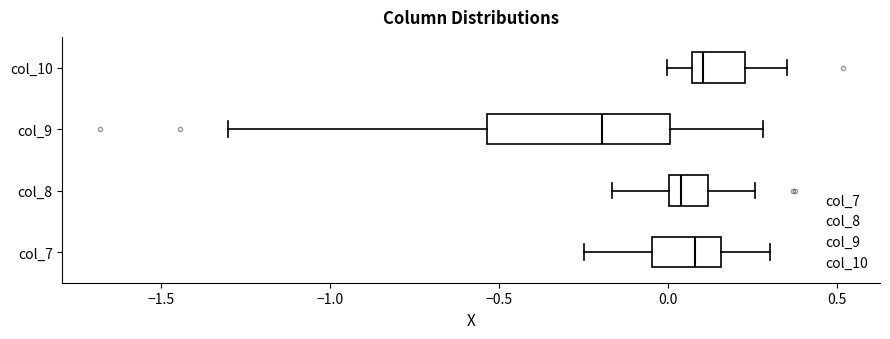

Which box has the furthest to the left median line?

col_9